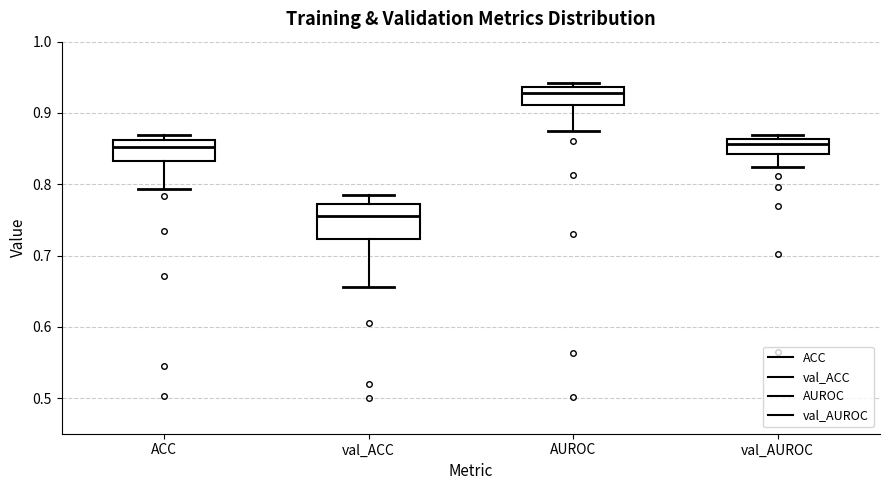

Reading left to right, read every box against the y-axis: the position of its median line, the range the box covers, and the ends of its whiskers. The values are not printed on the chart, so give them approximately, as read against the axis.

ACC: median 0.85, box 0.83 to 0.86, whiskers 0.79 to 0.87
val_ACC: median 0.76, box 0.72 to 0.77, whiskers 0.66 to 0.79
AUROC: median 0.93, box 0.91 to 0.94, whiskers 0.87 to 0.94 (just above the box's upper edge)
val_AUROC: median 0.86 (just below the box's upper edge), box 0.84 to 0.86, whiskers 0.82 to 0.87